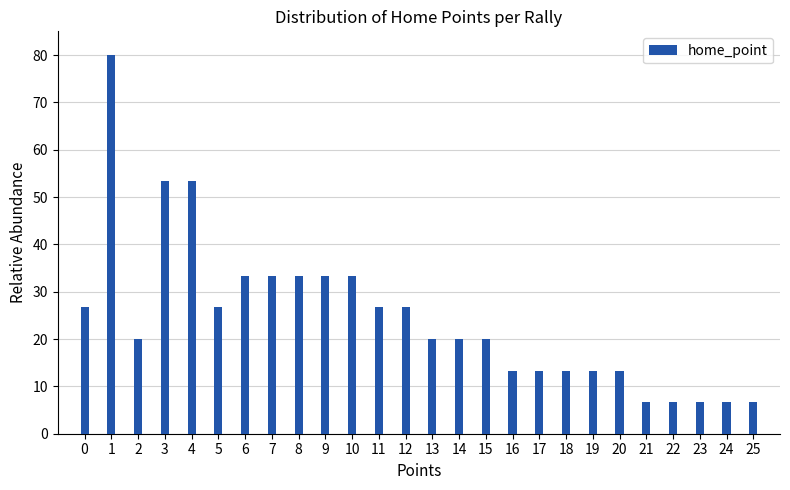

Reading right to left, transcribe all the data shown in this chart.

25=6.7	24=6.7	23=6.7	22=6.7	21=6.7	20=13.3	19=13.3	18=13.3	17=13.3	16=13.3	15=20.0	14=20.0	13=20.0	12=26.7	11=26.7	10=33.3	9=33.3	8=33.3	7=33.3	6=33.3	5=26.7	4=53.3	3=53.3	2=20.0	1=80.0	0=26.7